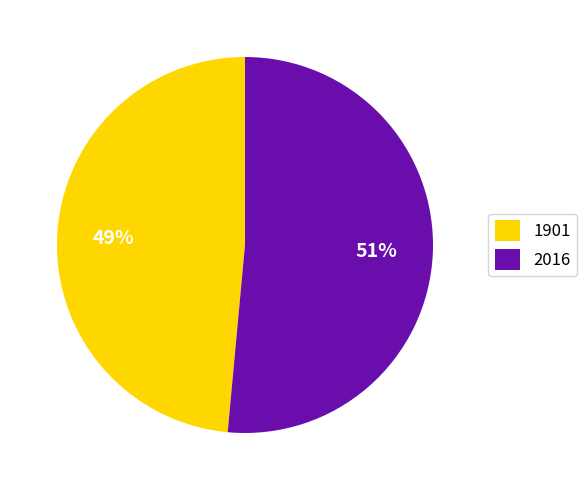

Combined, do 1901 and 2016 account for over 50%?

Yes